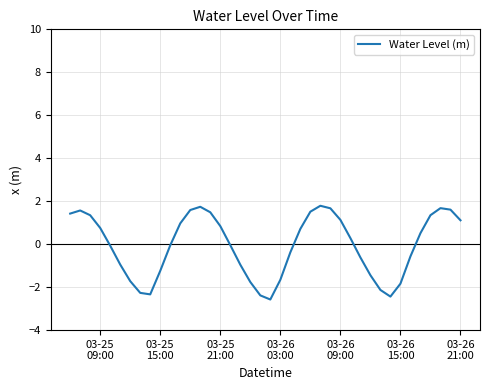

What is the minimum value shown in the chart?

-2.6